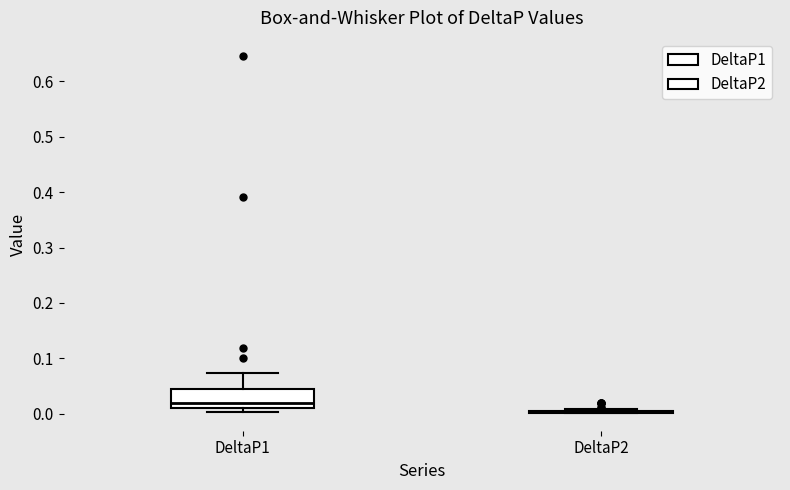

Reading left to right, transcribe this box plot: for each box, give where its median line is, the range the box spans, and where its two whiskers end, as read against the y-axis. The values are not printed on the chart, so give them approximately, as read against the axis.

DeltaP1: median 0.02, box 0.01 to 0.04, whiskers 0.00 to 0.07
DeltaP2: box collapsed to a line at 0.00, whiskers 0.00 to 0.01